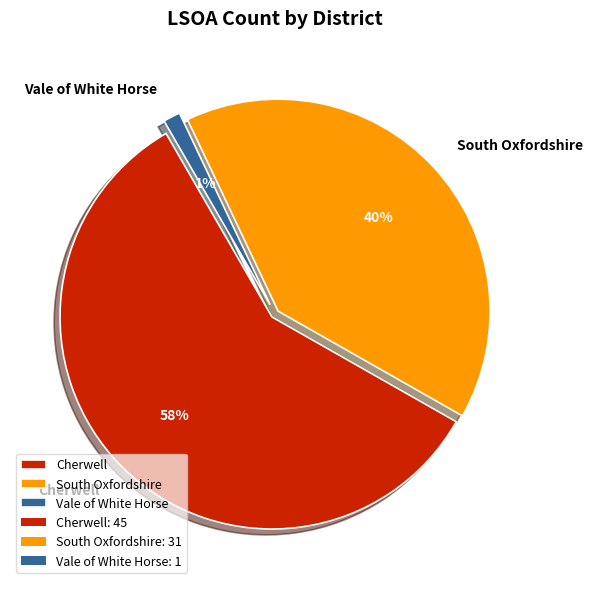

Between Cherwell and Vale of White Horse, which is larger?

Cherwell